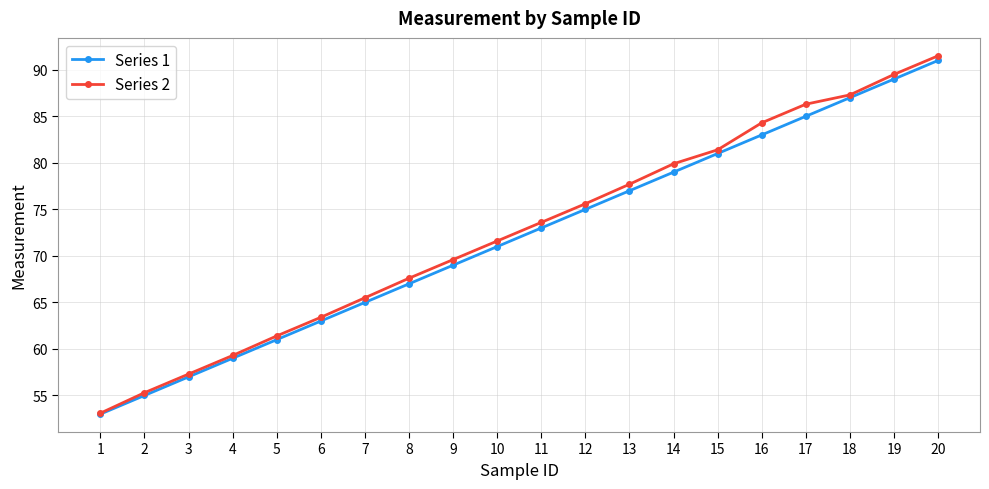

What is the value of the Series 2 point at the 13th from the left?

77.7